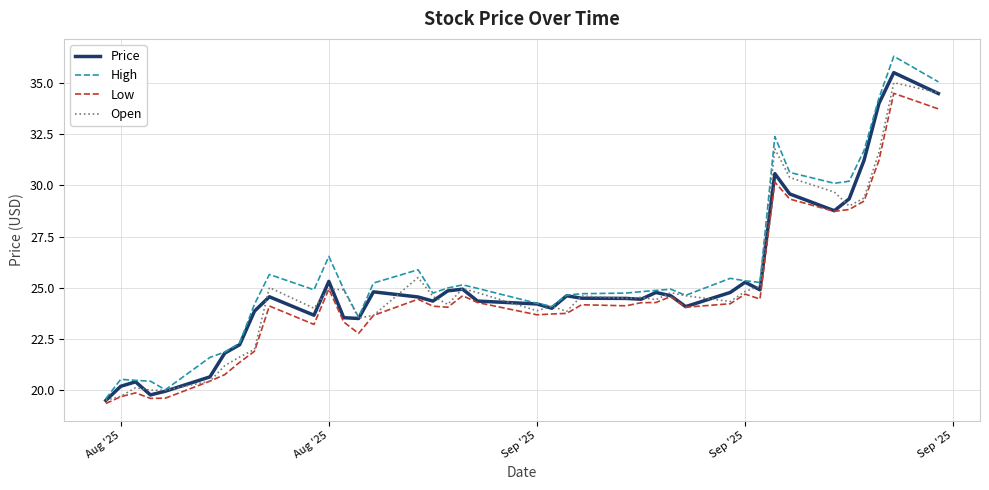

What is the maximum value for Open?

35.0